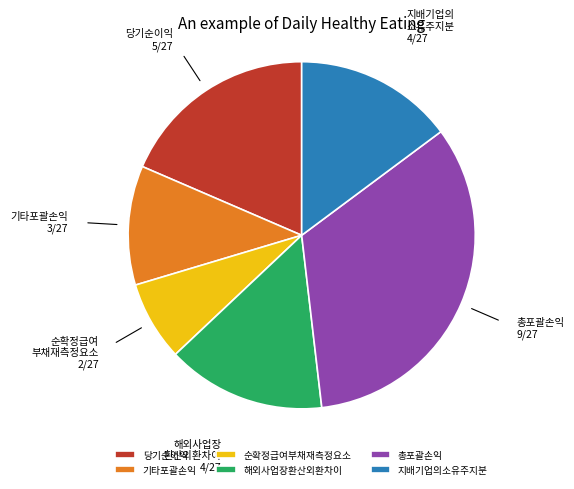

Does any single category account for the majority?

No